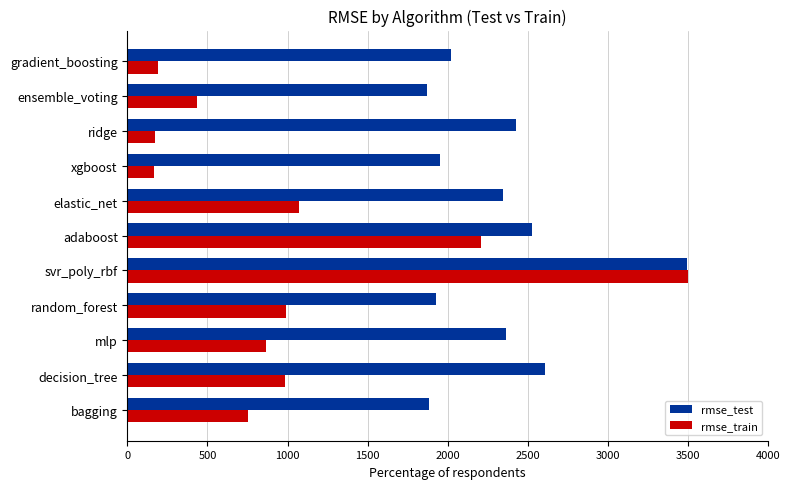

Which series has the largest range (max minus min)?

rmse_train